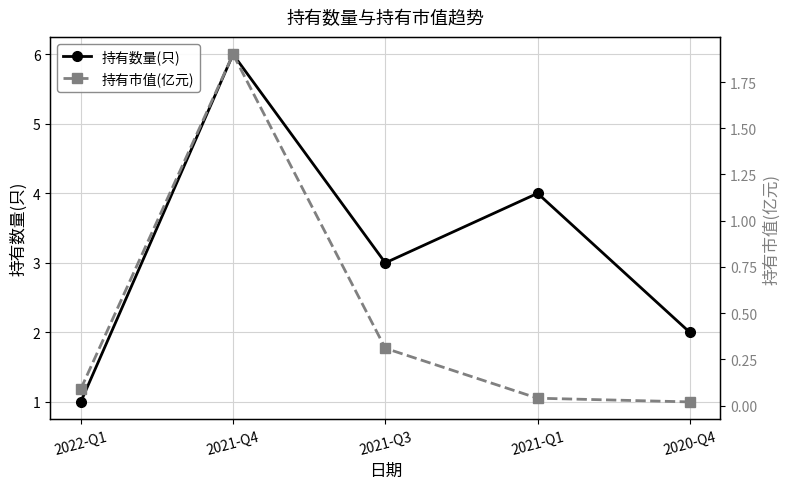

Does the chart have visible grid lines?

Yes